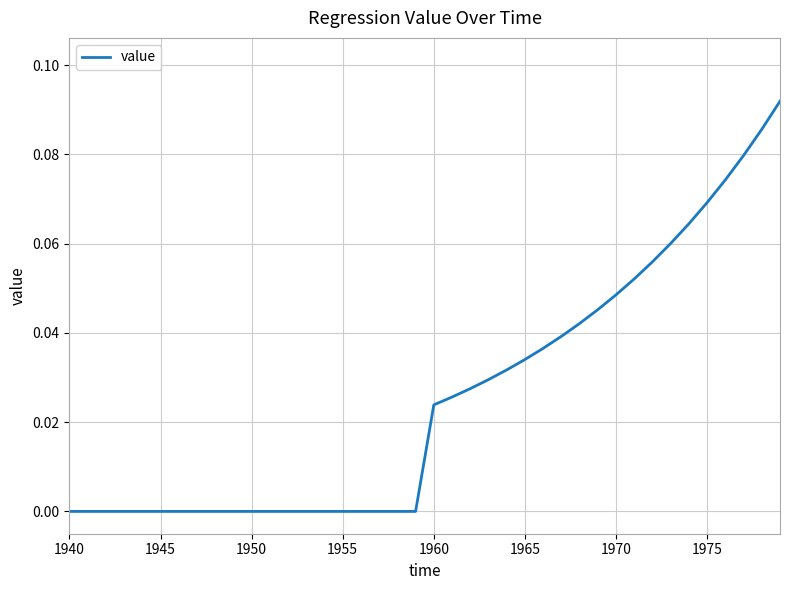

Is it true that the value at 1955 is 0.0?

True